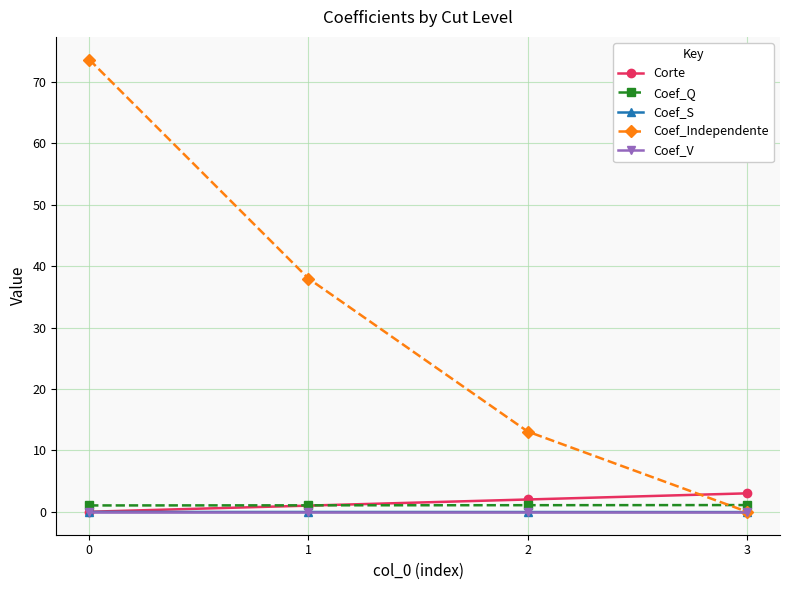

True or false: Coef_V has more than 1 interior local peaks.

False